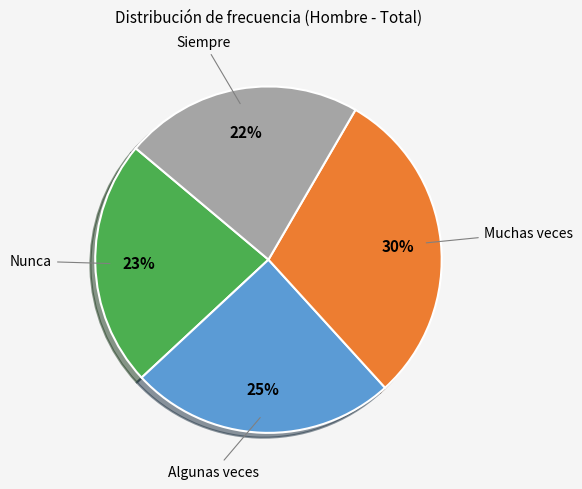

Is there a majority slice in this chart?

No